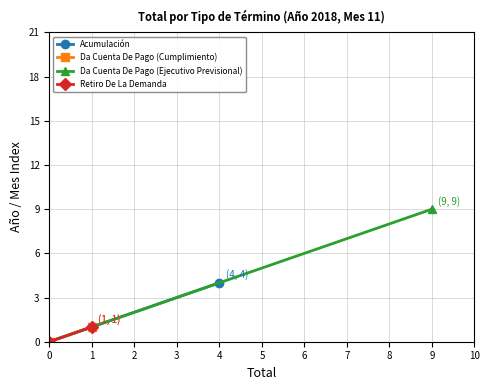

Is this an area chart (filled region under the line)?

No